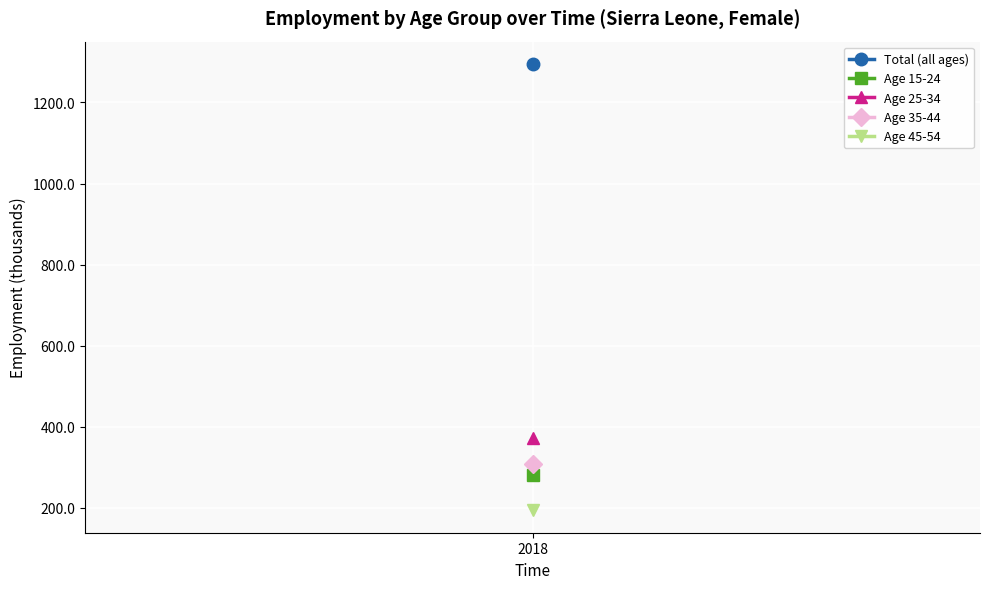

Where is Female (25-34) nearest to the value 372?

2018